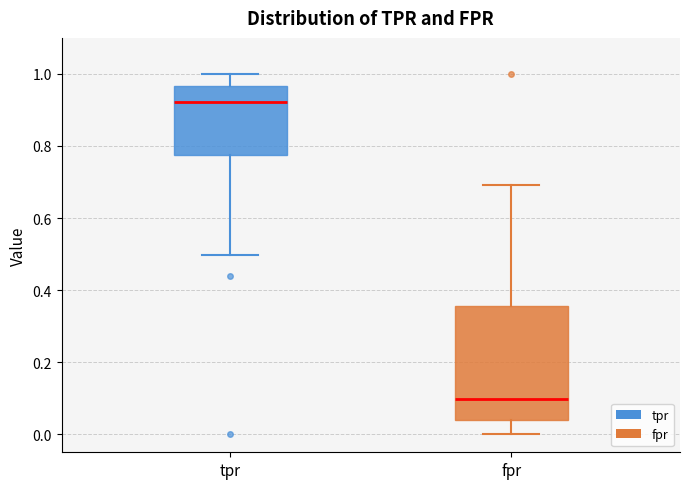

Which box has the highest median line?

tpr